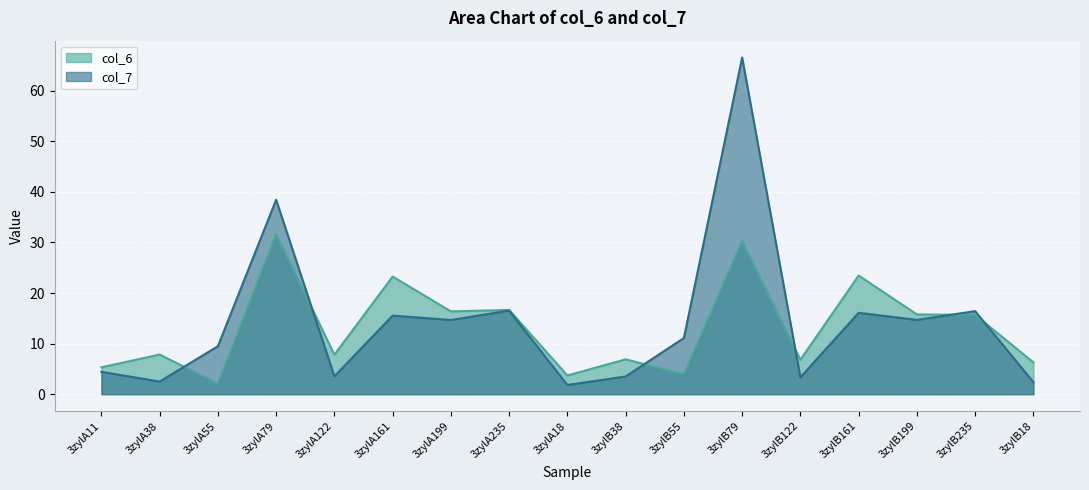

Which series has the largest total across all categories?

col_7